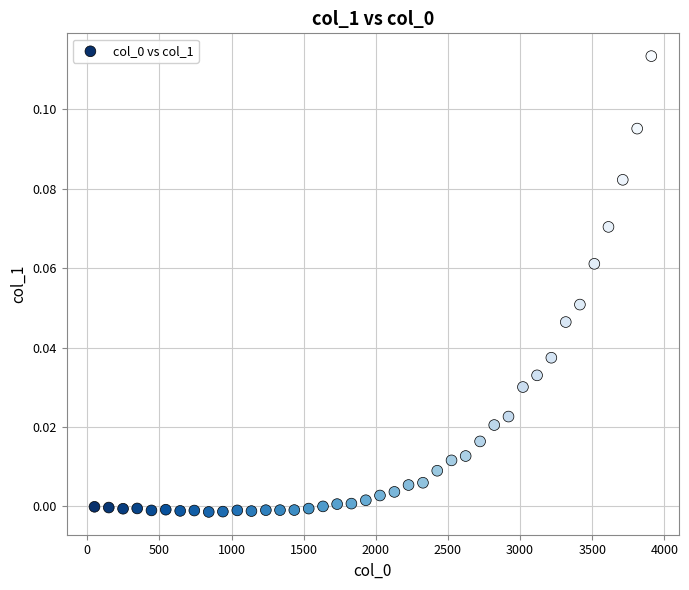

What is the range of X values (max minus min)?

3860.0